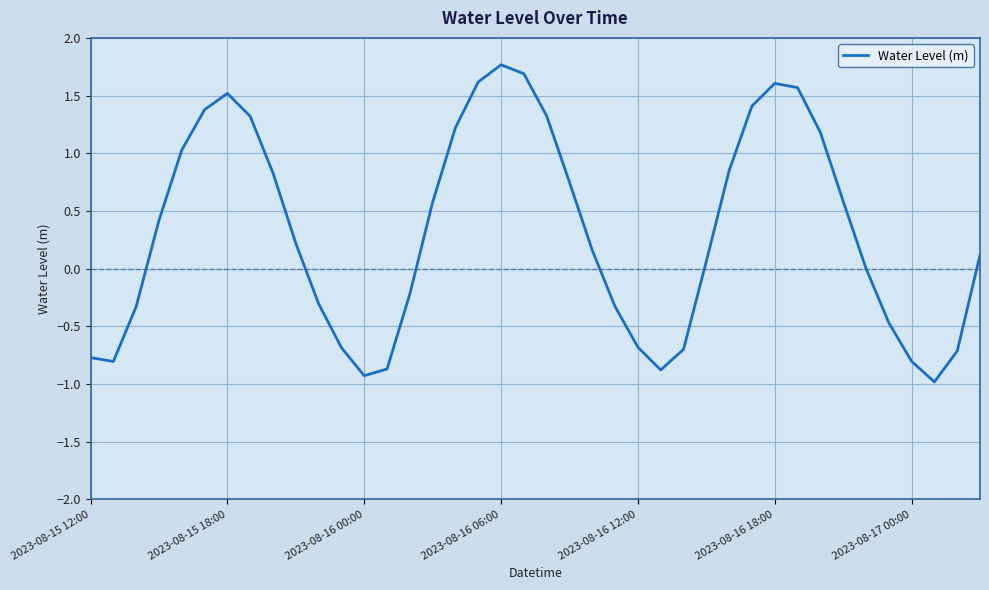

What is the maximum value shown in the chart?

1.8